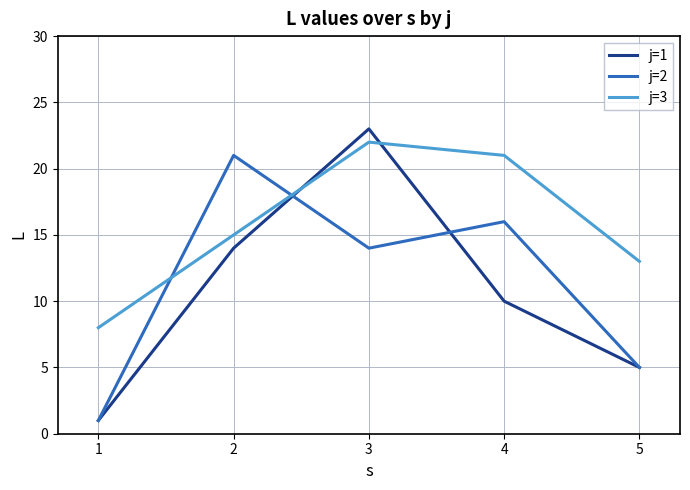

At which category is the sum across all series the highest?

3